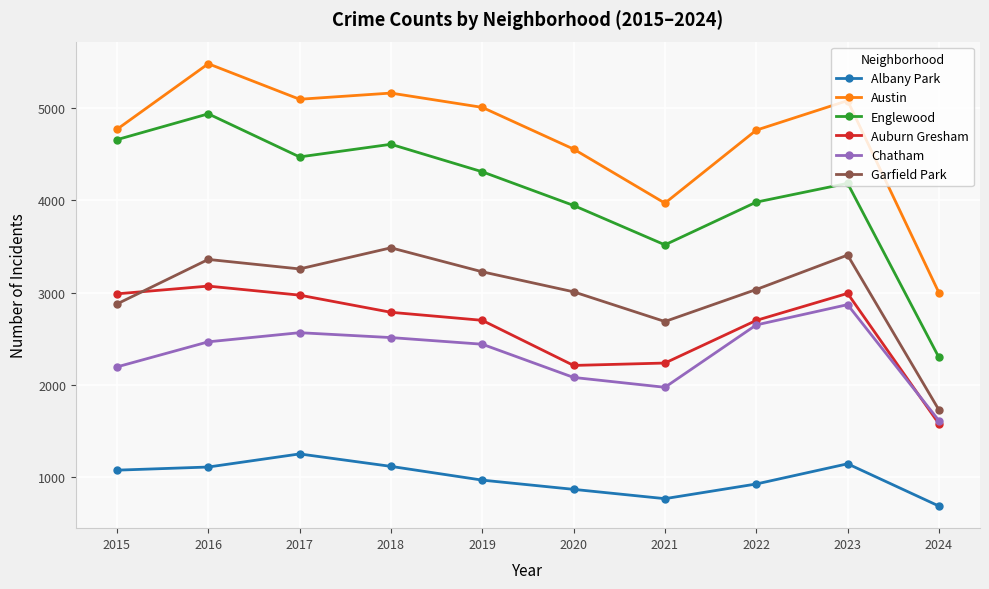

Count the number of data series in this chart.

6